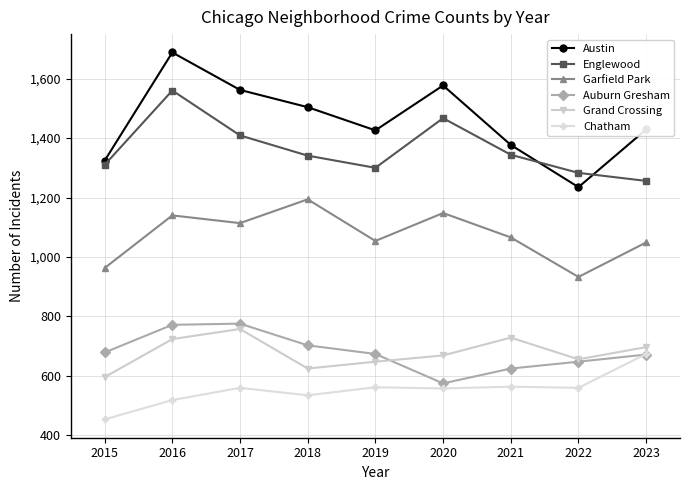

What is the value of the Auburn Gresham point at the 2nd from the left?

772